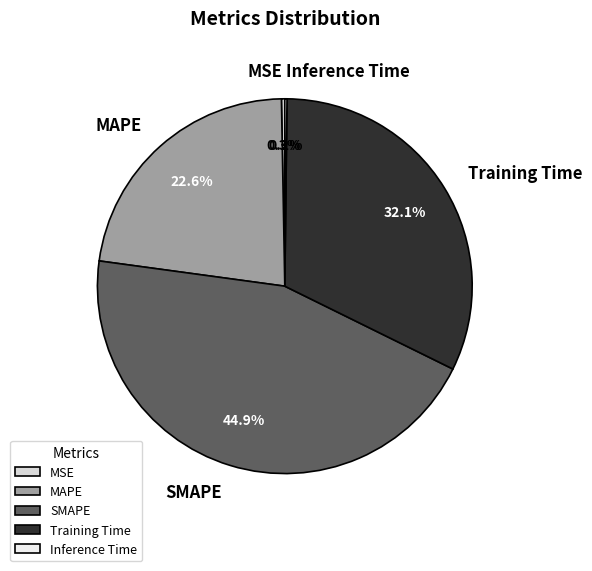

Which category has the biggest portion of the pie?

SMAPE